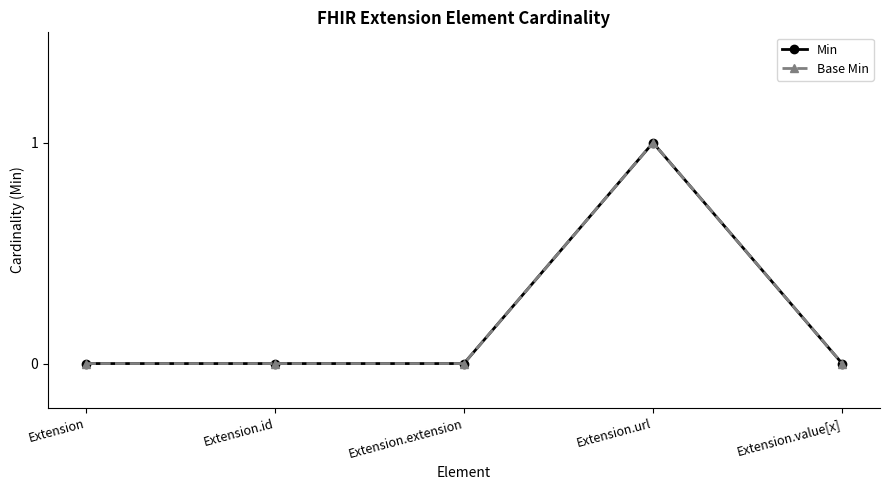

Is this an area chart (filled region under the line)?

No